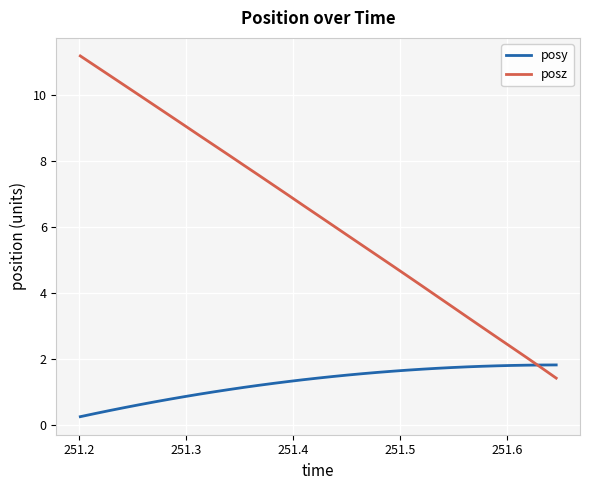

List the series in order of their overall mean, highest first.

posz, posy